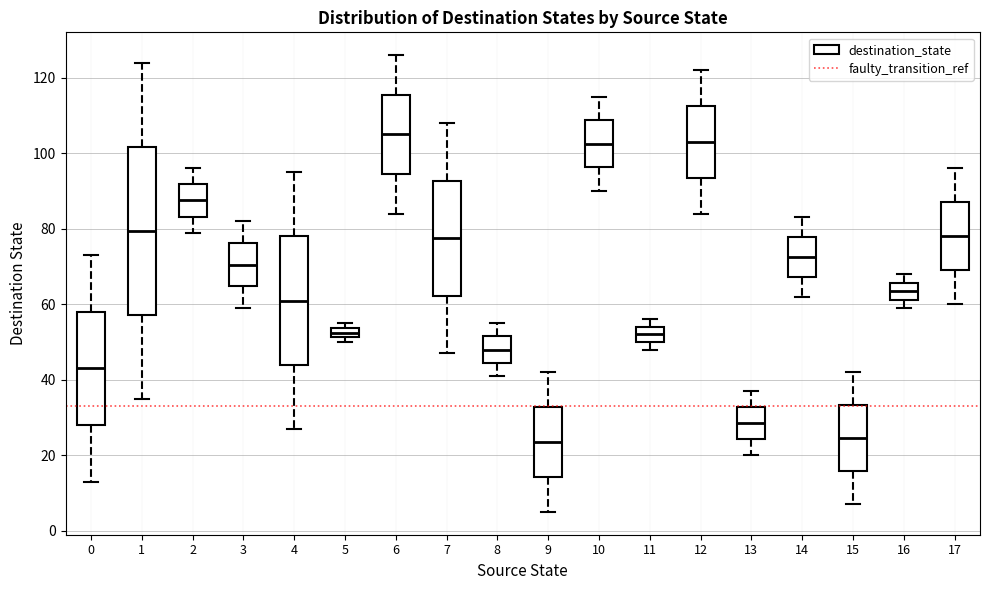

Where does the median line of the box at x = 6 sit on the y-axis? The values are not printed on the chart, so give them approximately, as read against the axis.

106